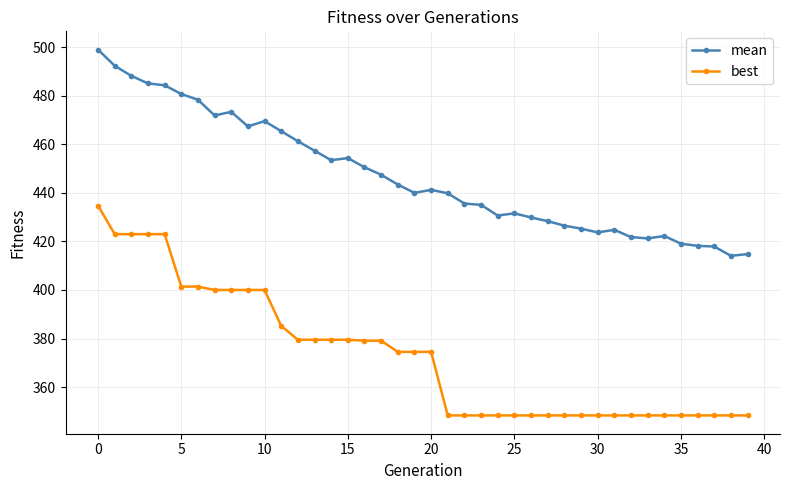

What is the minimum value for mean?

414.1